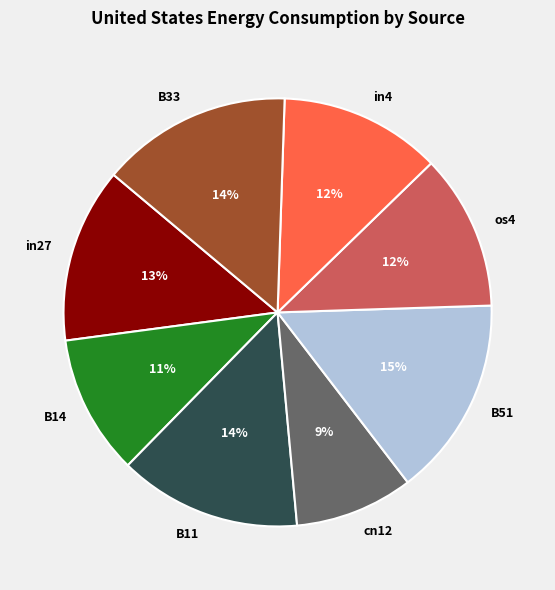

What percentage is the B11 slice, to the nearest percent?

14%